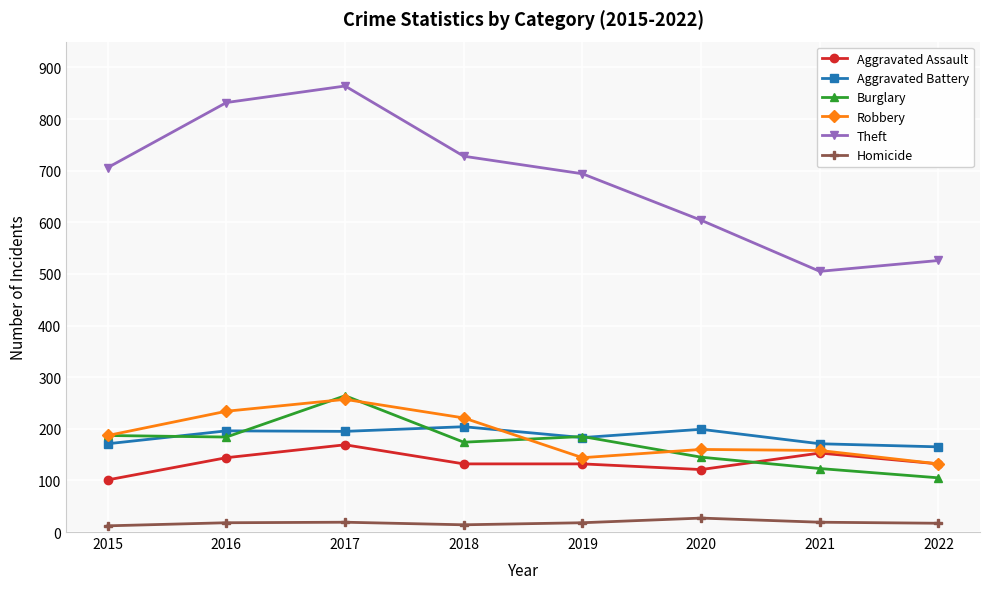

What is the total value across all series at 2017?

1768